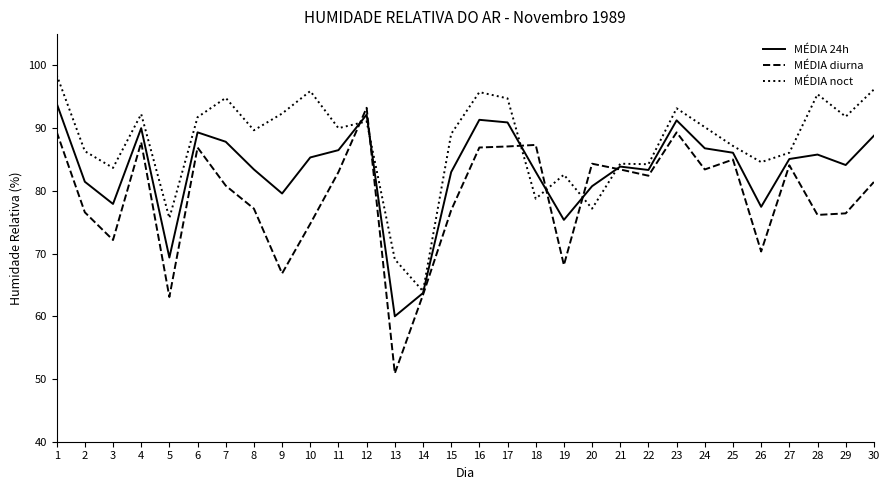

Is the value of MÉDIA 24h at 3 greater than the value of MÉDIA noct at 11?

No